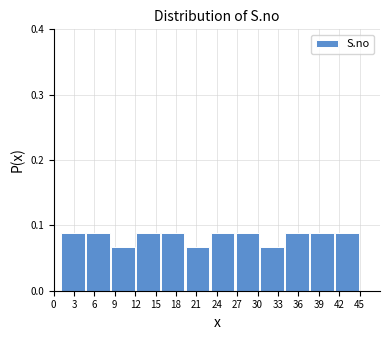

Reading left to right, list every bar in this chart as the range it spans on the x-axis followed by its height. Neither the bar edges nor the heights are printed on the chart, so give them approximately, as read against the axes.

1.0 to 4.5: 0.09
4.5 to 8.5: 0.09
8.5 to 12.0: 0.07
12.0 to 15.5: 0.09
15.5 to 19.5: 0.09
19.5 to 23.0: 0.07
23.0 to 26.5: 0.09
26.5 to 30.5: 0.09
30.5 to 34.0: 0.07
34.0 to 37.5: 0.09
37.5 to 41.5: 0.09
41.5 to 45.0: 0.09